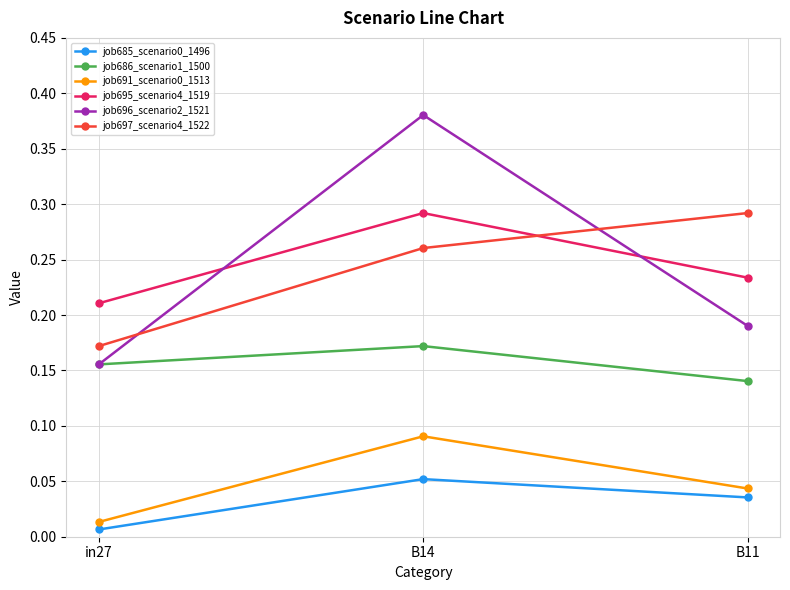

At how many categories does at least one series exceed 0?

3